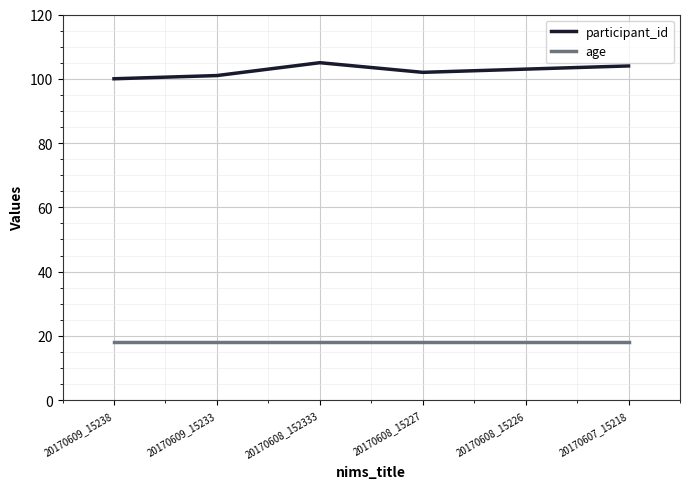

True or false: participant_id and age cross at least once.

False